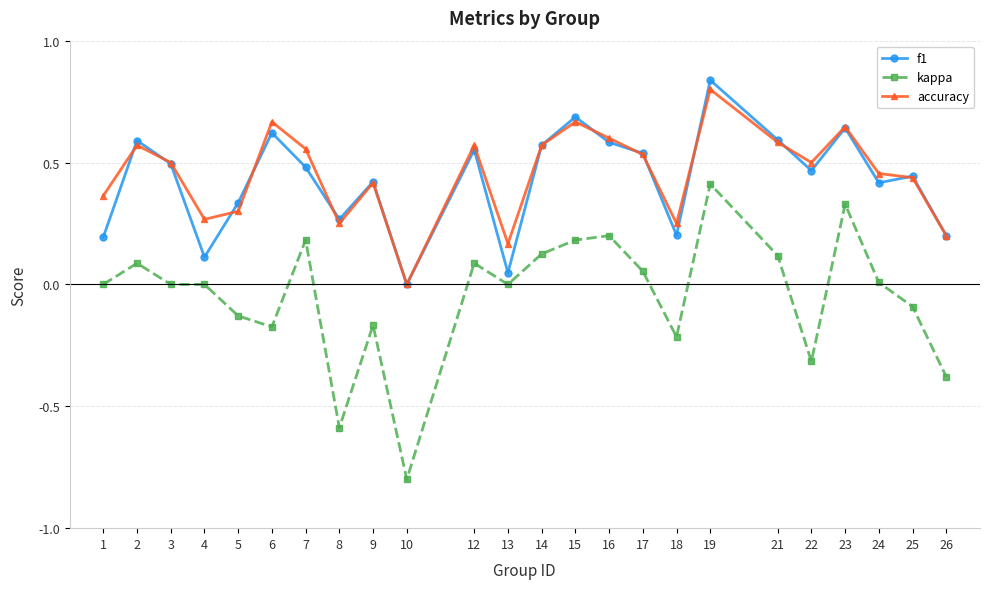

How many accuracy values are between 0 and 1?

24